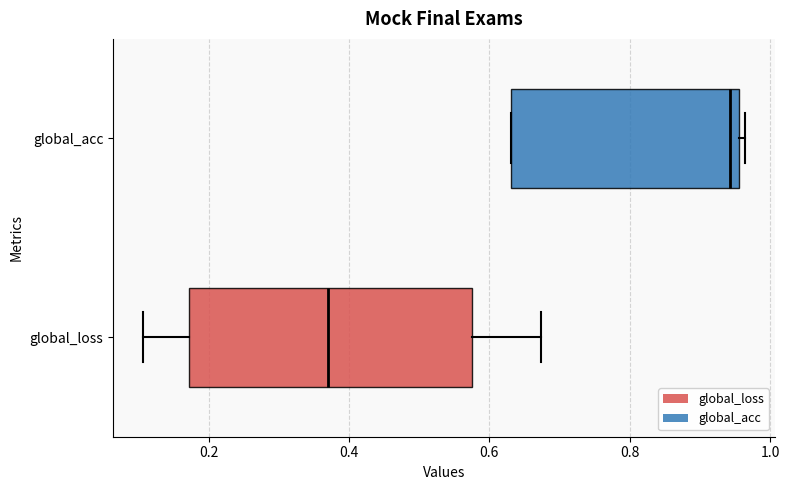

Which box is the widest, from its left edge to its right edge?

global_loss